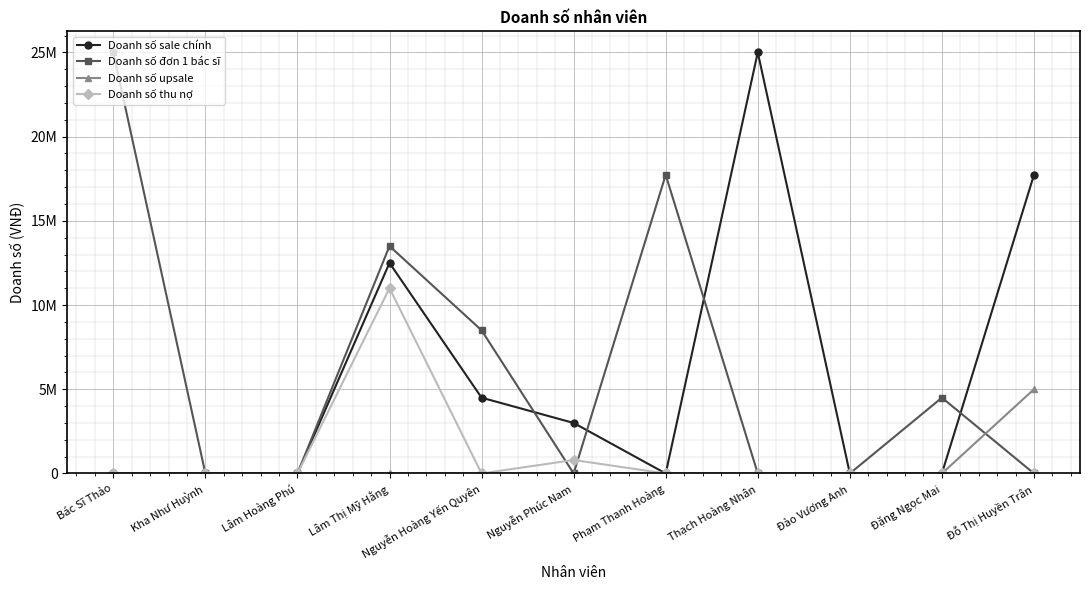

What is the difference between the second highest and minimum values in the Doanh số sale chính series?

17730000